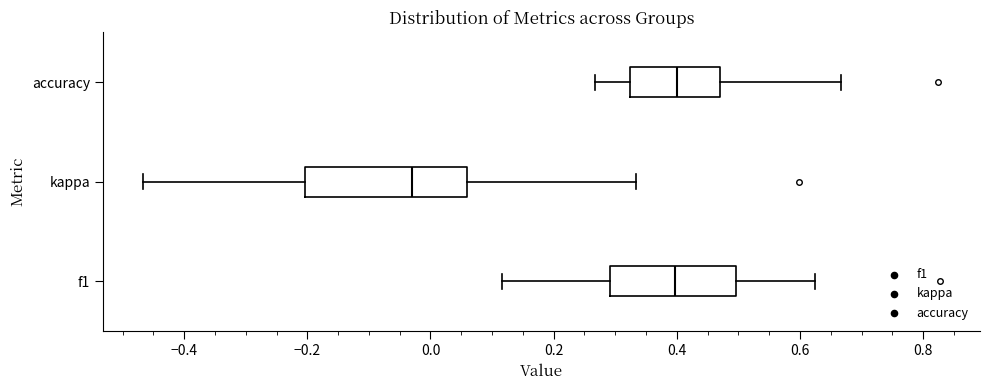

Reading bottom to top, transcribe this box plot: for each box, give where its median line is, the range the box spans, and where its two whiskers end, as read against the x-axis. The values are not printed on the chart, so give them approximately, as read against the axis.

f1: median 0.40, box 0.30 to 0.50, whiskers 0.12 to 0.62
kappa: median -0.02, box -0.20 to 0.06, whiskers -0.46 to 0.34
accuracy: median 0.40, box 0.32 to 0.48, whiskers 0.26 to 0.66